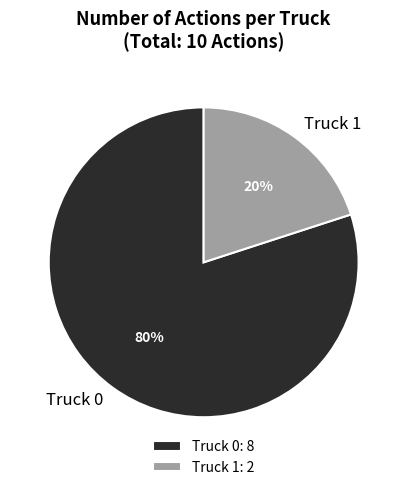

Which slice is the largest?

Truck 0